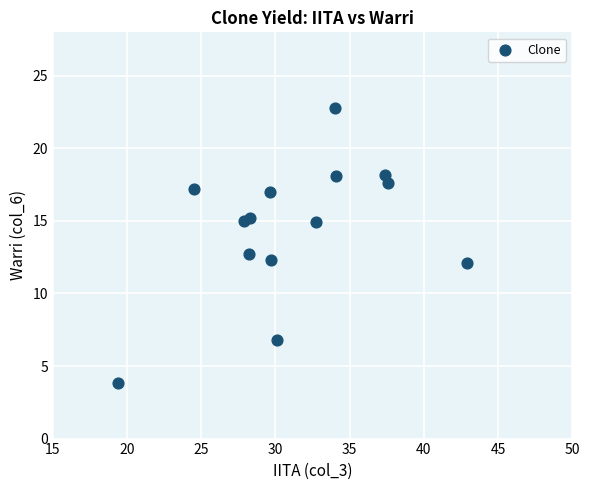

What is the range of X values (max minus min)?

23.5